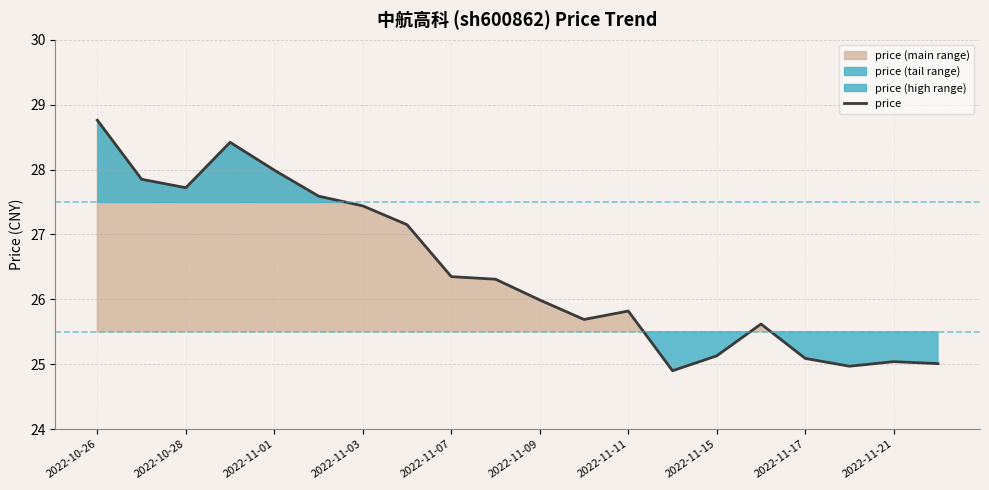

What is the lowest value of the price series?

24.9